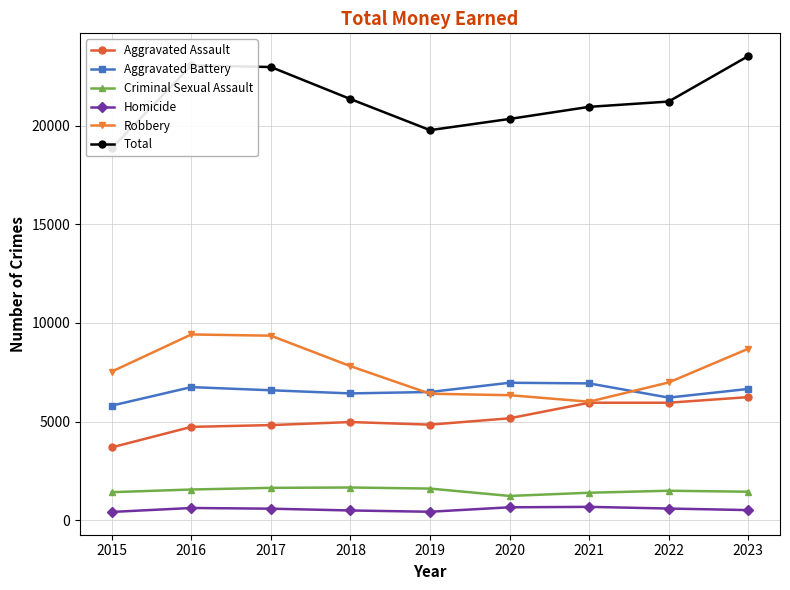

Where is Robbery nearest to the value 7709?

2018